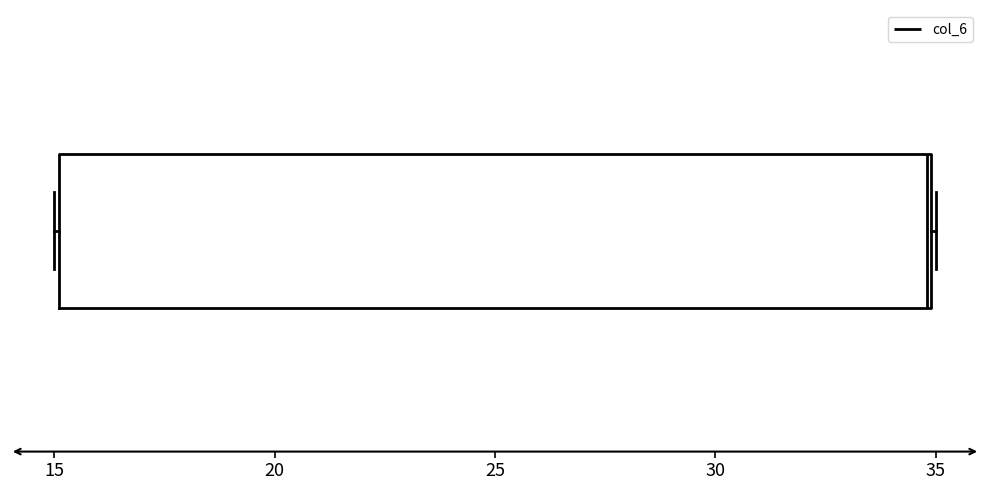

Transcribe this box plot: give where the median line is, the range the box spans, and where the two whiskers end, as read against the x-axis. The values are not printed on the chart, so give them approximately, as read against the axis.

median 35, box 15 to 35, whiskers 15 to 35